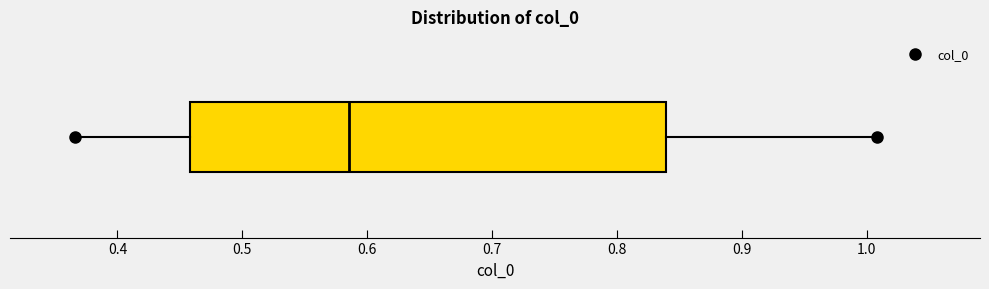

Read this box plot against the x-axis: the position of the median line, the range covered by the box, and the ends of both whiskers. The values are not printed on the chart, so give them approximately, as read against the axis.

median 0.59, box 0.46 to 0.84, whiskers 0.37 to 1.01